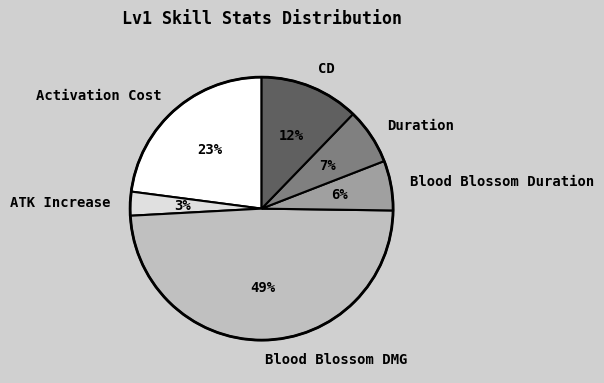

Which slice is the largest?

Blood Blossom DMG